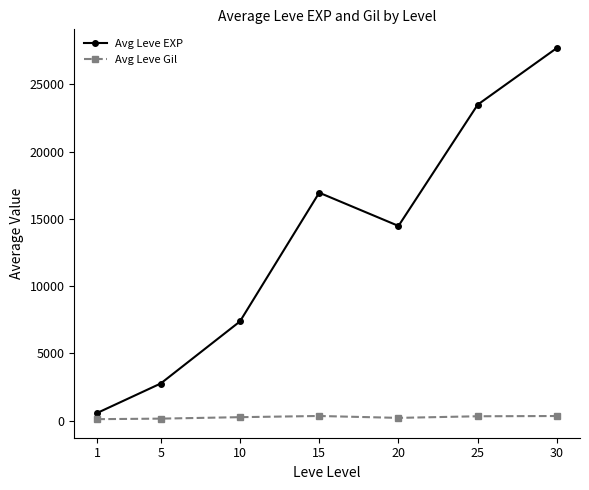

What is the maximum value shown in the chart?

27710